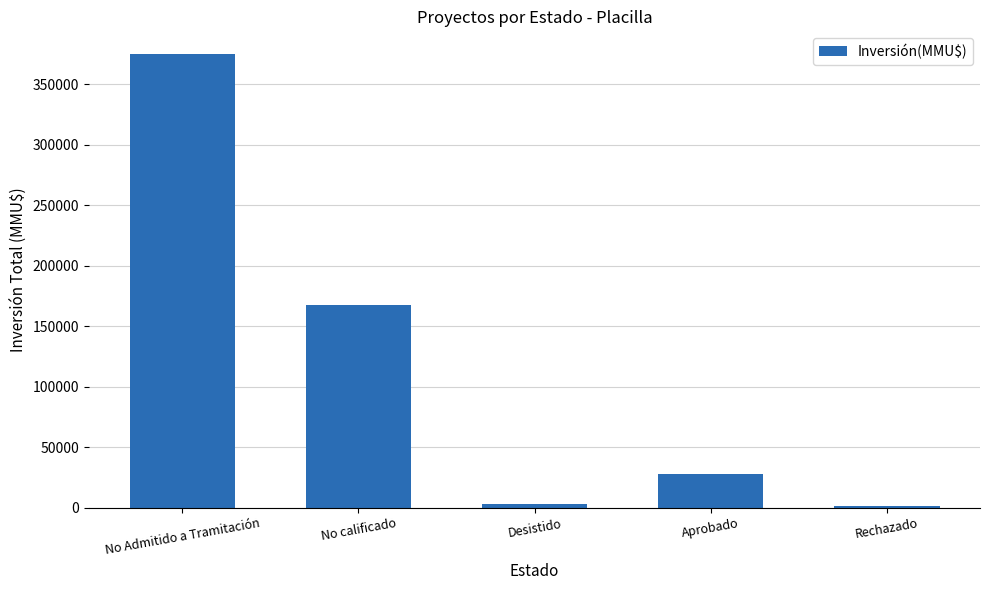

What is the ratio of the value at Rechazado to the value at Desistido?

0.5